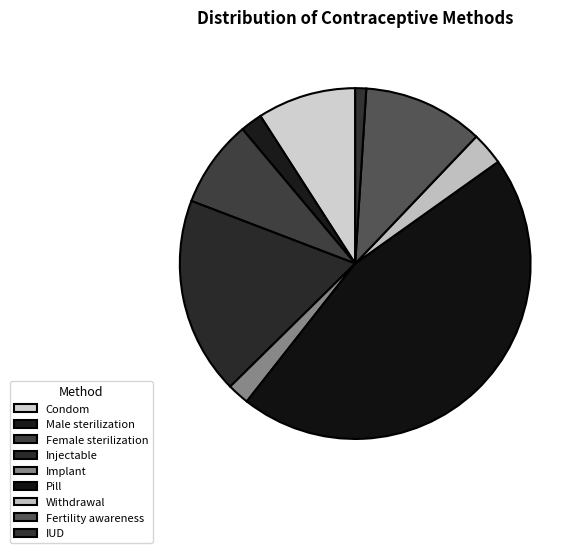

Is the sum of IUD and Male sterilization greater than half?

No